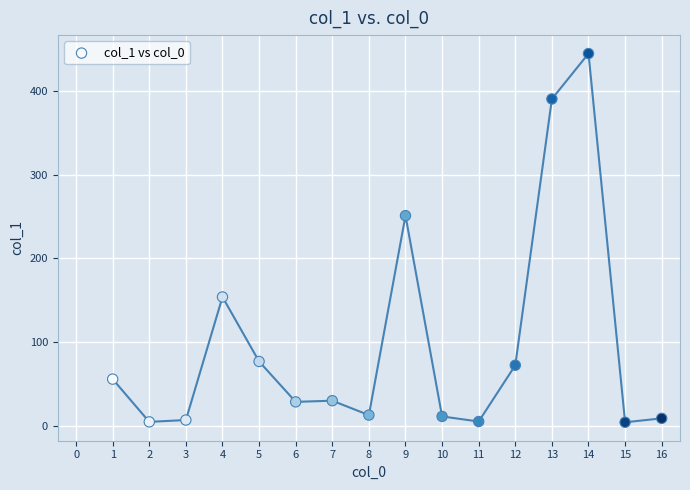

What is the range of Y values (max minus min)?

440.8